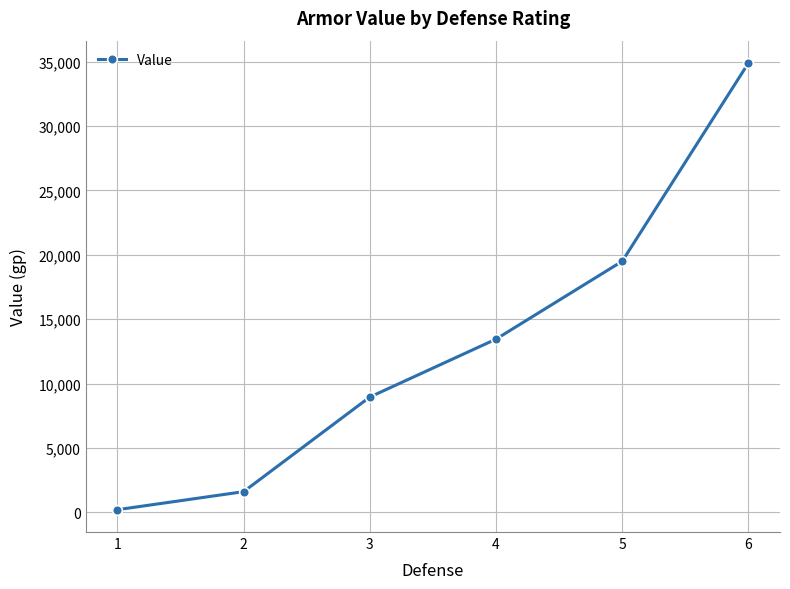

What is the sum of the values at 5 and 6?

54400